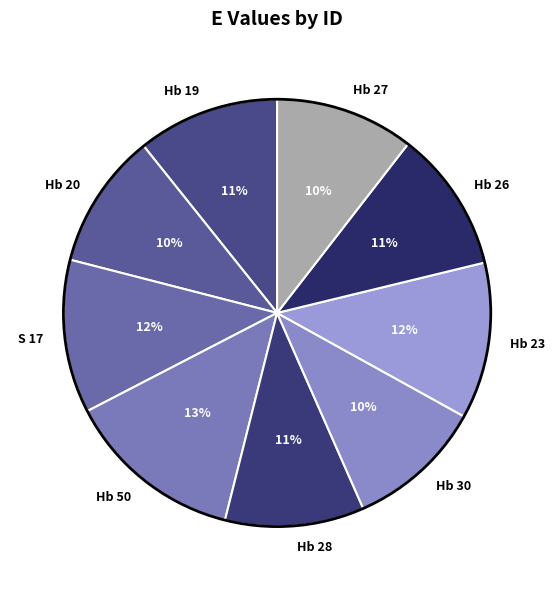

Which slice is the largest?

Hb 50